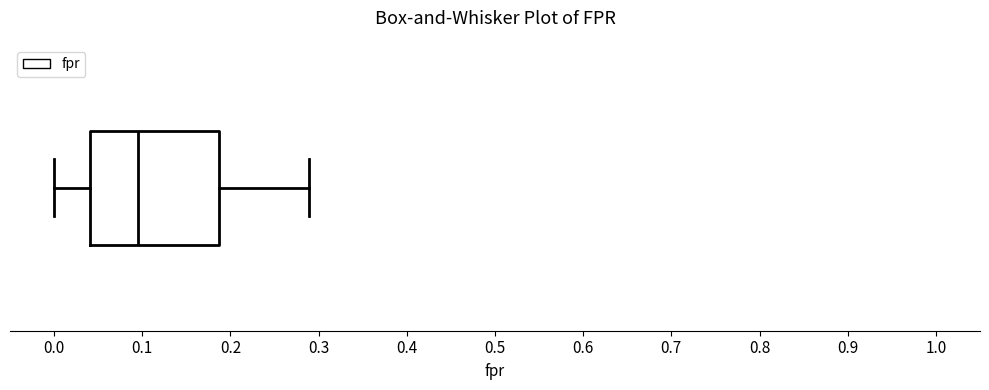

Read this box plot against the x-axis: the position of the median line, the range covered by the box, and the ends of both whiskers. The values are not printed on the chart, so give them approximately, as read against the axis.

median 0.10, box 0.04 to 0.19, whiskers 0.00 to 0.29